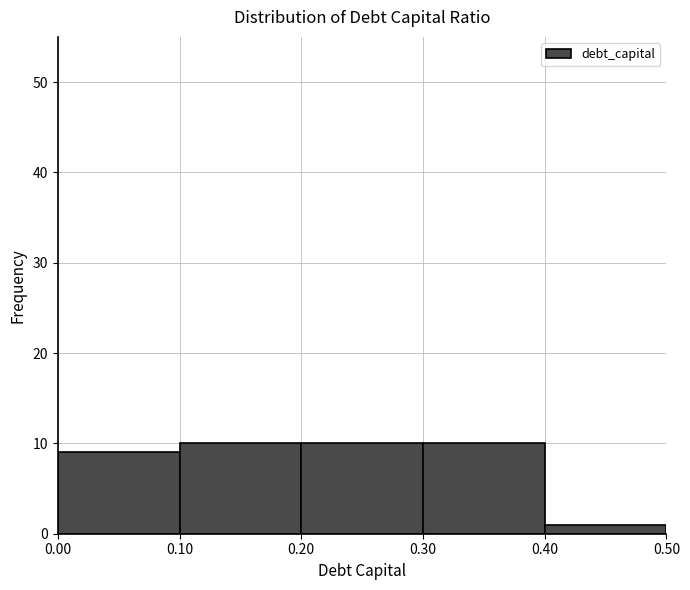

Reading left to right, list every bar in this chart as the range it spans on the x-axis followed by its height. The values are not printed on the chart, so give them approximately, as read against the axis.

0.00 to 0.10: 9
0.10 to 0.20: 10
0.20 to 0.30: 10
0.30 to 0.40: 10
0.40 to 0.50: 1